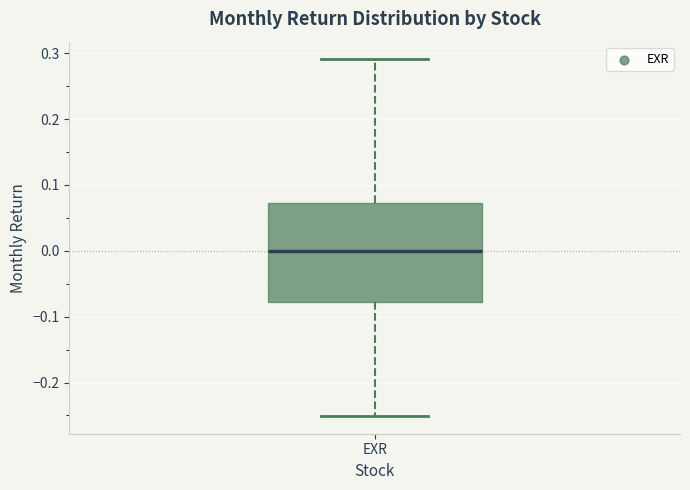

Where does the lower whisker of the box for EXR end on the y-axis? The values are not printed on the chart, so give them approximately, as read against the axis.

-0.25